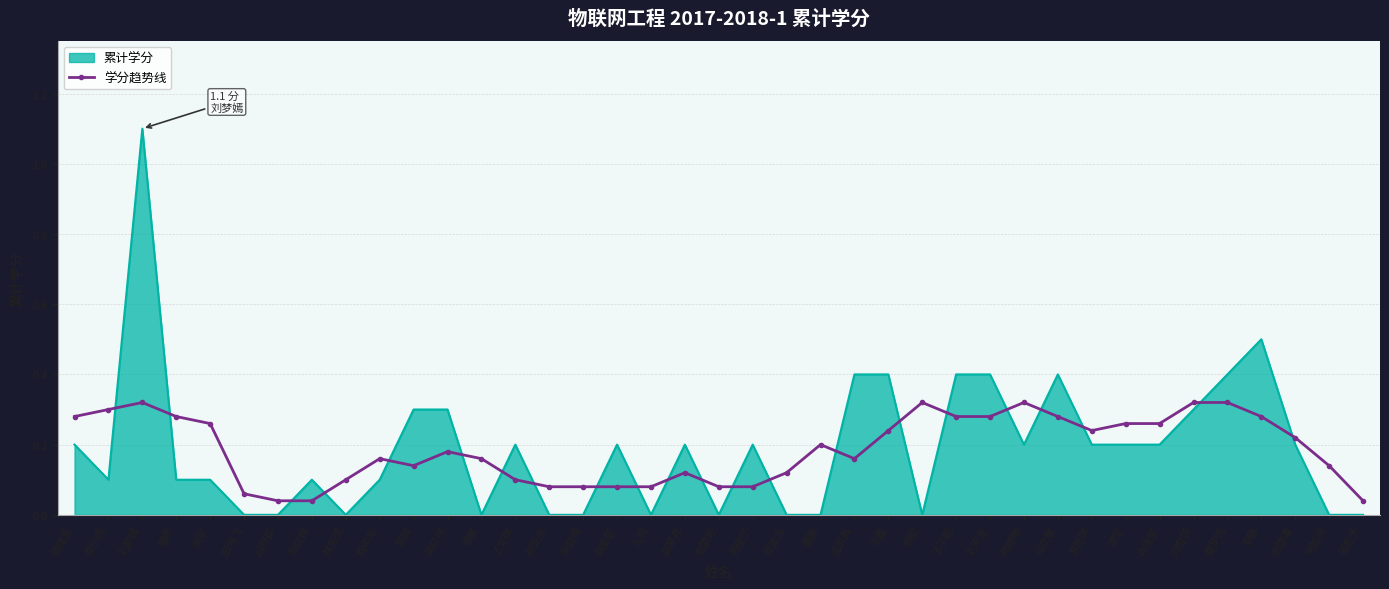

What position from the right is 檀彦?

36